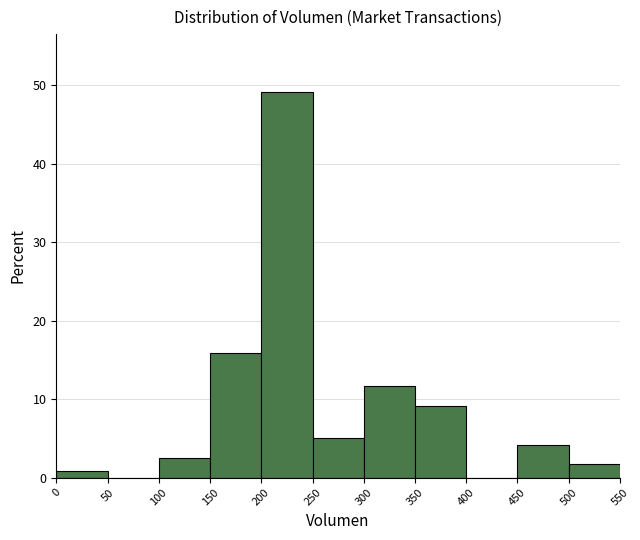

What is the height of the bar covering 250 to 300 on the x-axis? The values are not printed on the chart, so give them approximately, as read against the axis.

5